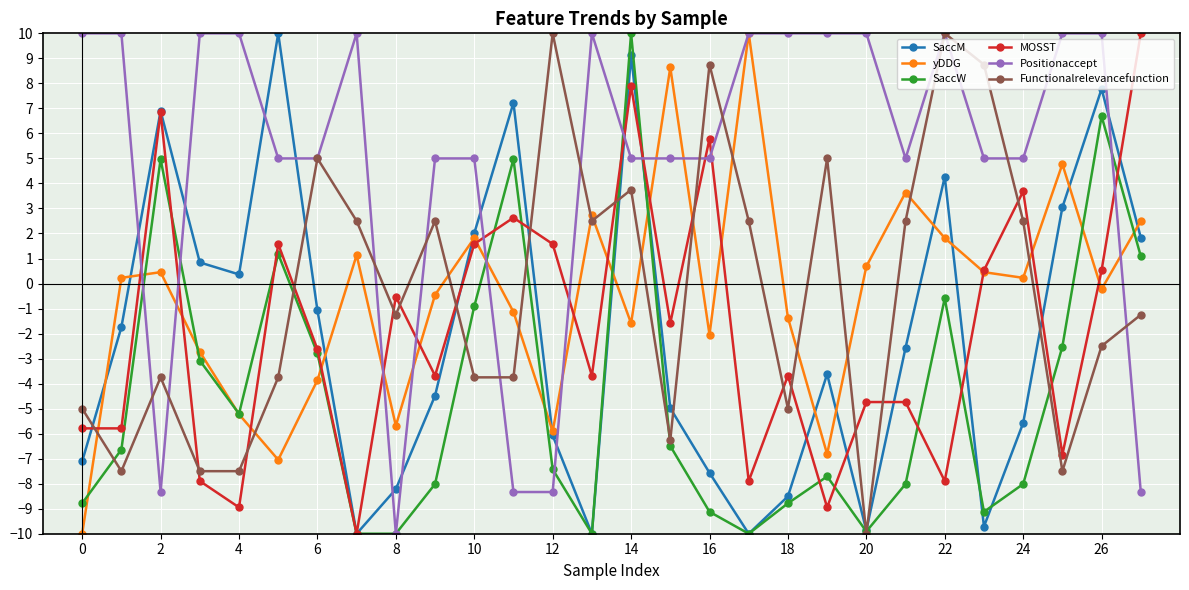

How many interior local peaks does the yDDG series have?

8